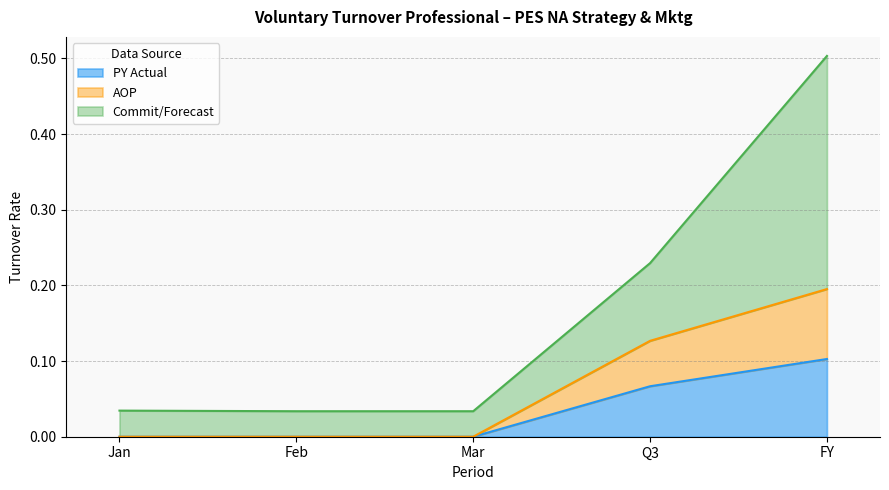

What is the difference between the maximum and minimum values in the AOP series?

0.2